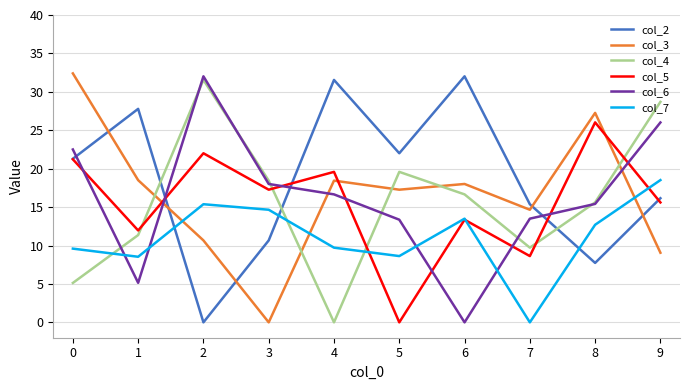

At 5, list the series in order from largest to smallest.

col_2, col_4, col_3, col_6, col_7, col_5